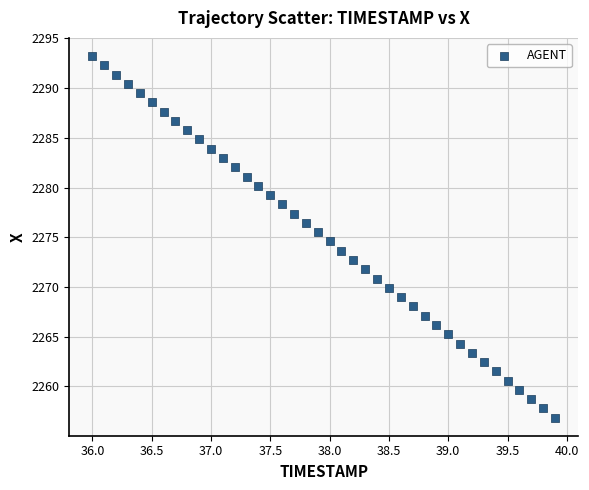

What is the range of X values (max minus min)?

3.9